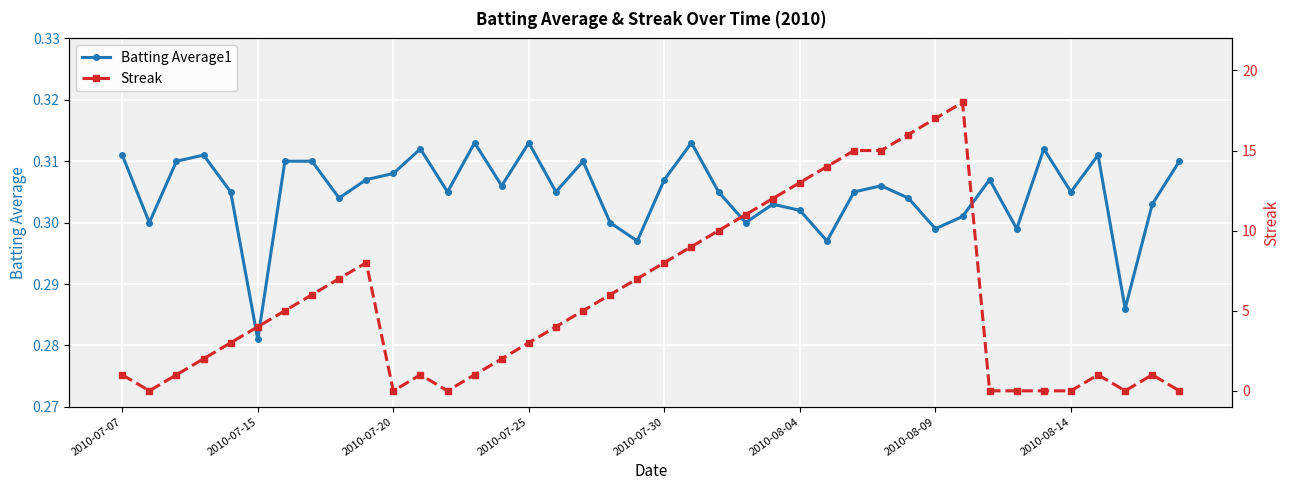

Which series has the widest spread of values?

Streak